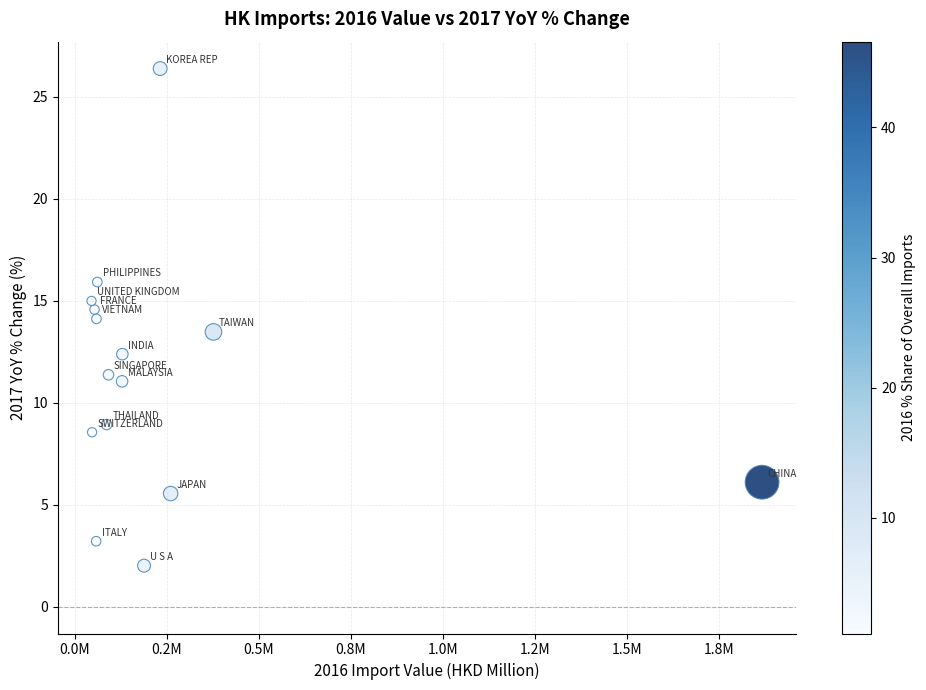

What is the range of X values (max minus min)?

1822345.3